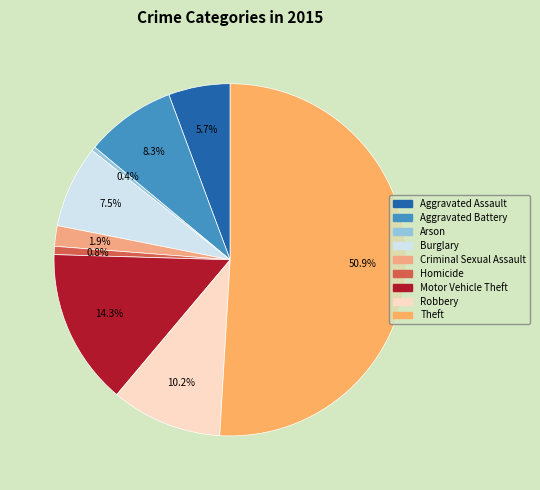

The Motor Vehicle Theft slice represents 27% of the pie. True or false?

False